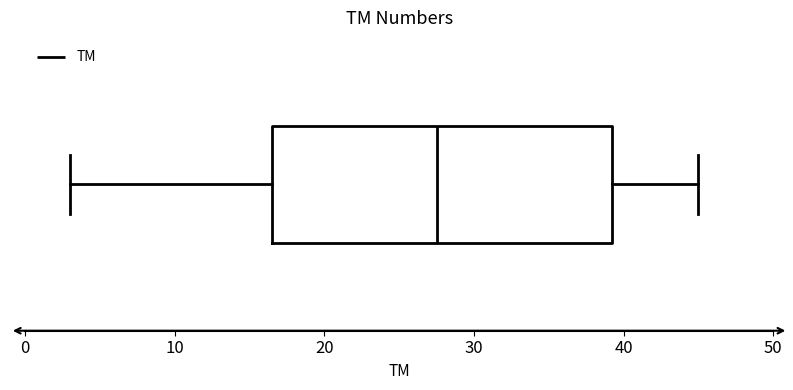

Where does the right whisker of the box end on the x-axis? The values are not printed on the chart, so give them approximately, as read against the axis.

45